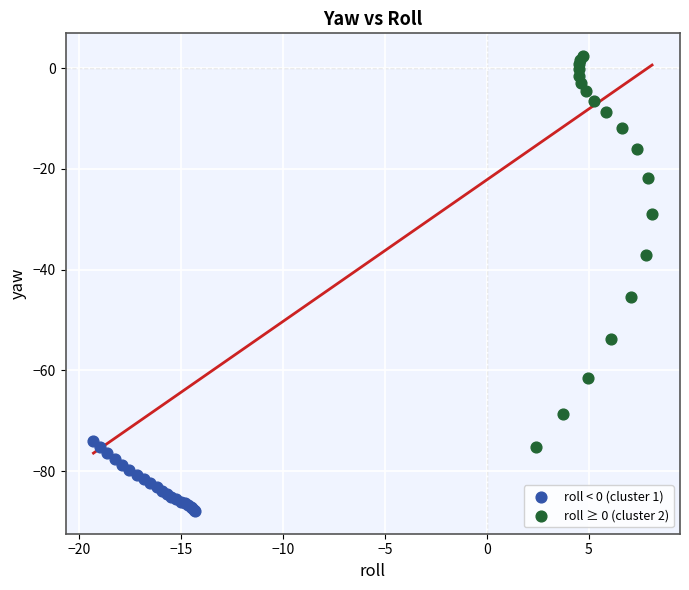

What are all the series names shown in the legend?

roll < 0 (cluster 1), roll ≥ 0 (cluster 2)